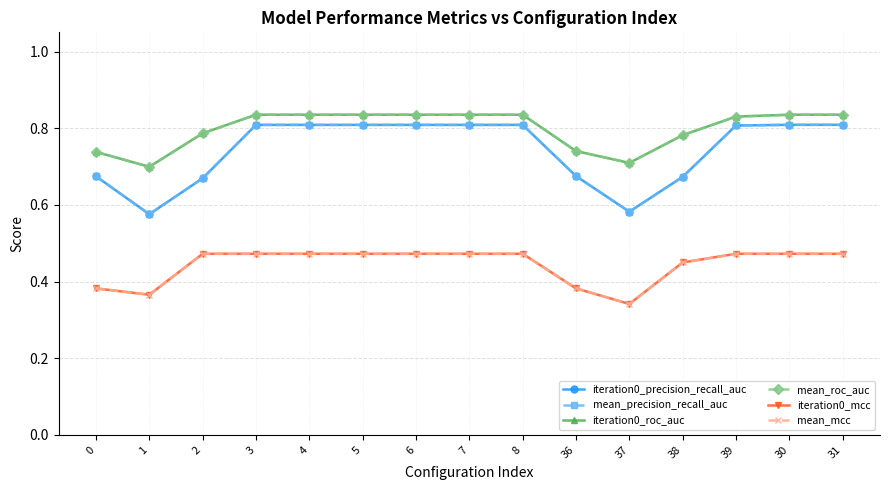

What is the sum of the iteration0_roc_auc values at 6 and 8?

1.7